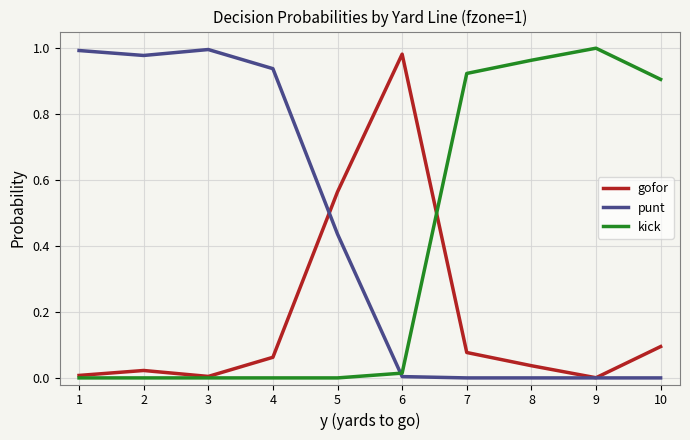

How many lines are shown in the chart?

3